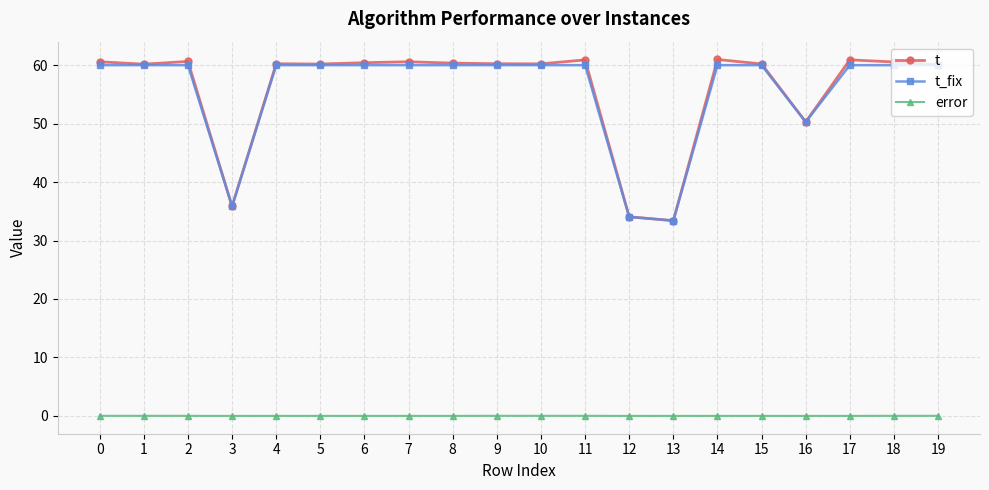

What is the total value across all series at 19?

120.1